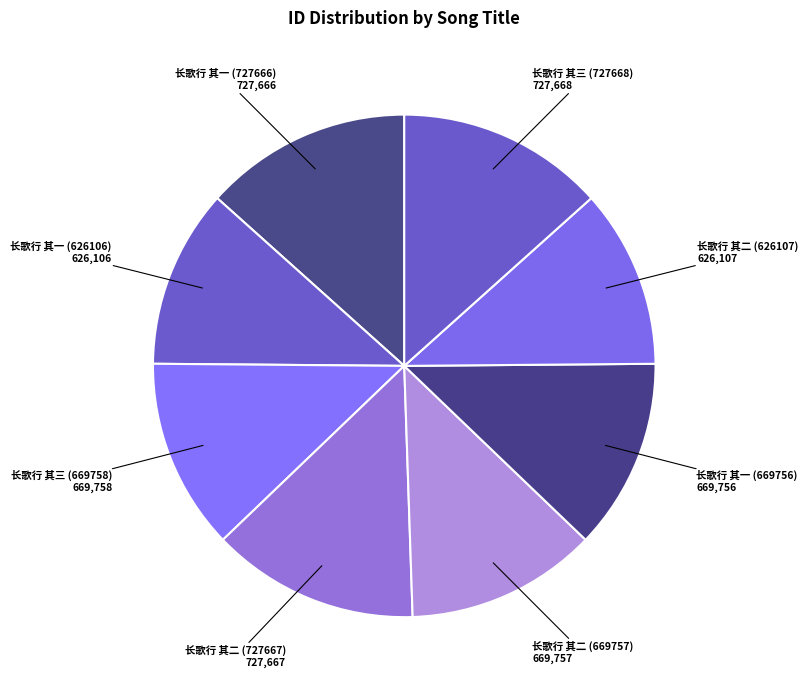

True or false: 长歌行 其二 (626107) accounts for 2% of the total.

False